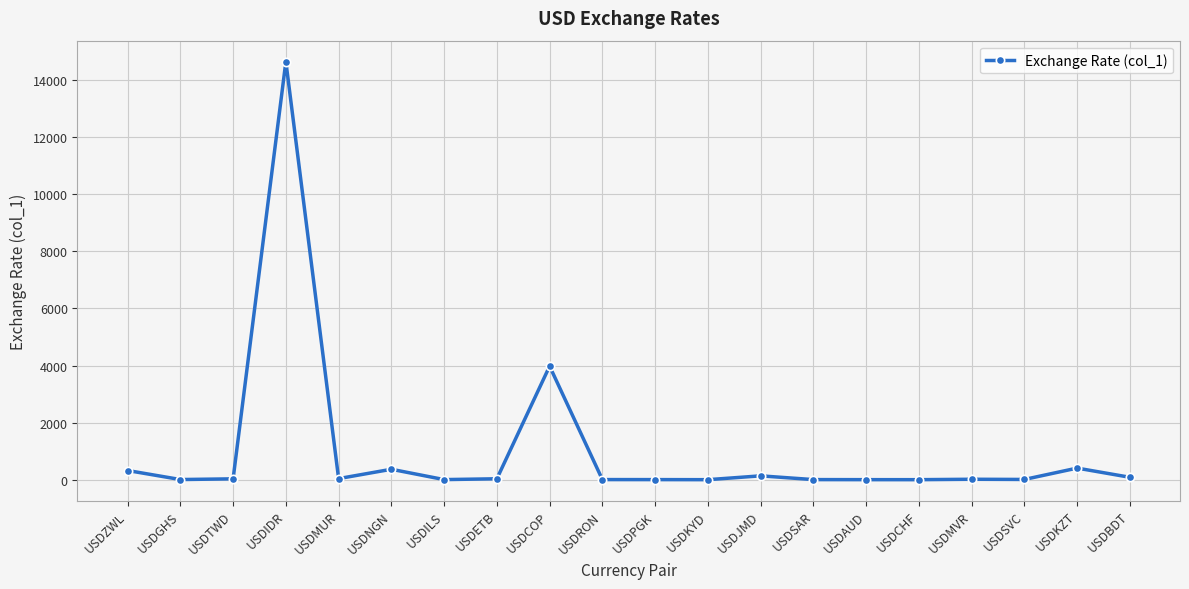

Does the chart have visible grid lines?

Yes